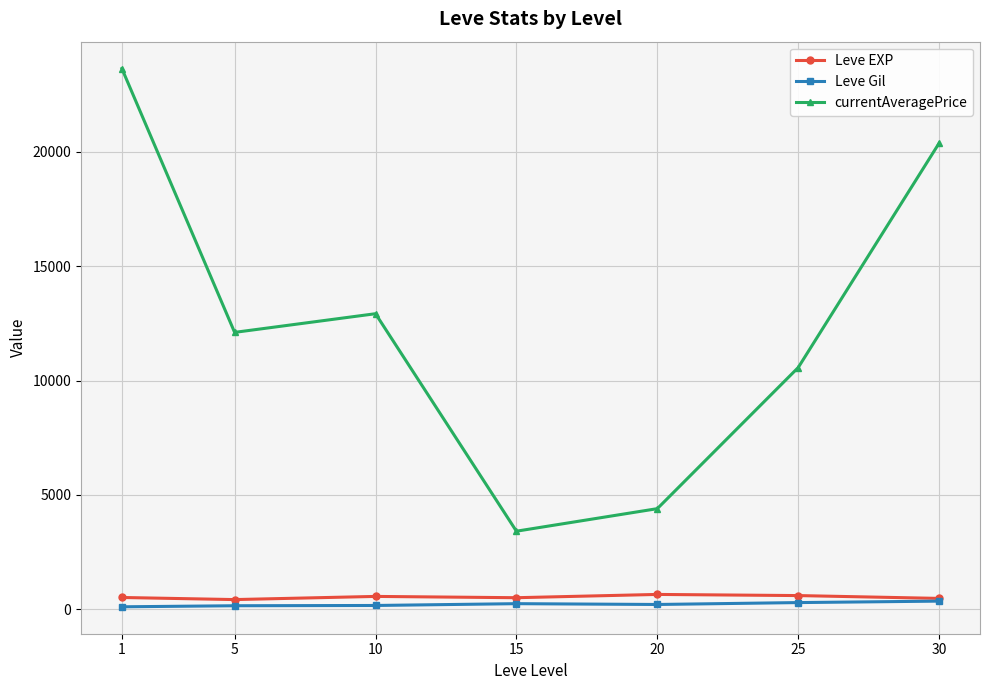

What is the value of the currentAveragePrice point at the 7th from the left?

20376.5